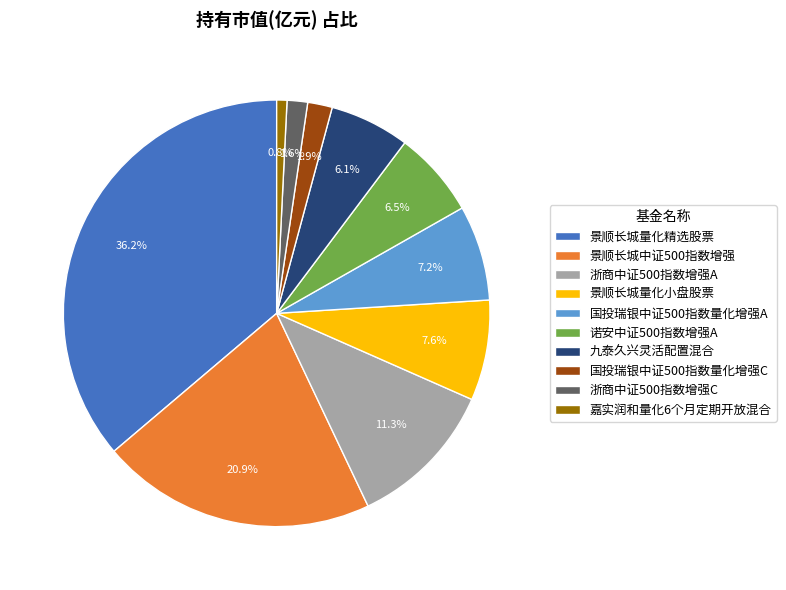

Does 景顺长城中证500指数增强 account for over 50% of the chart?

No